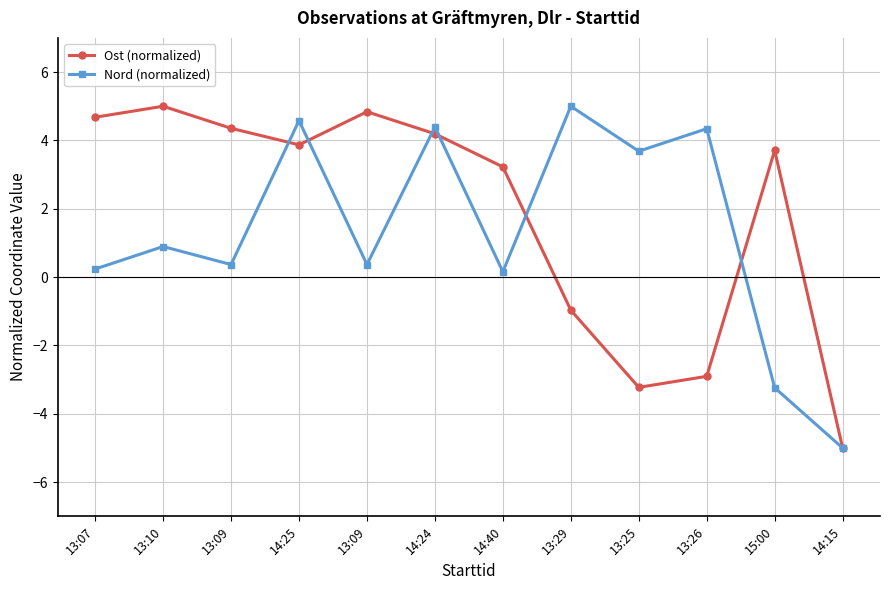

How many data points does each series have?

12